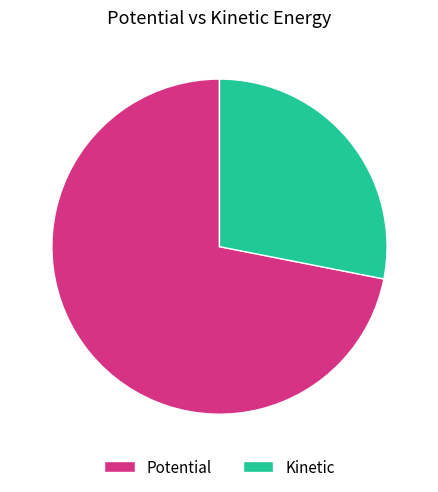

Is there a majority slice in this chart?

Yes